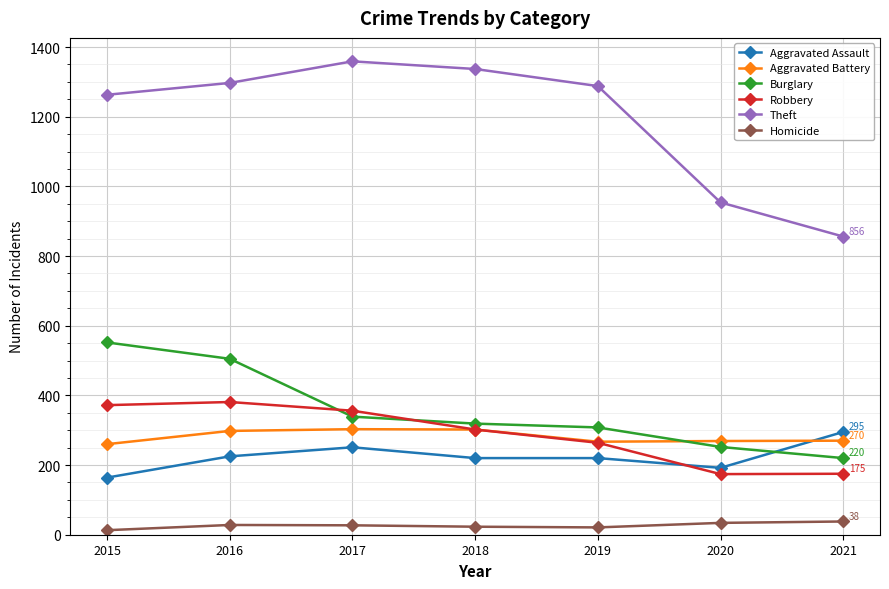

Rank the series at 2015 from highest to lowest value.

Theft, Burglary, Robbery, Aggravated Battery, Aggravated Assault, Homicide